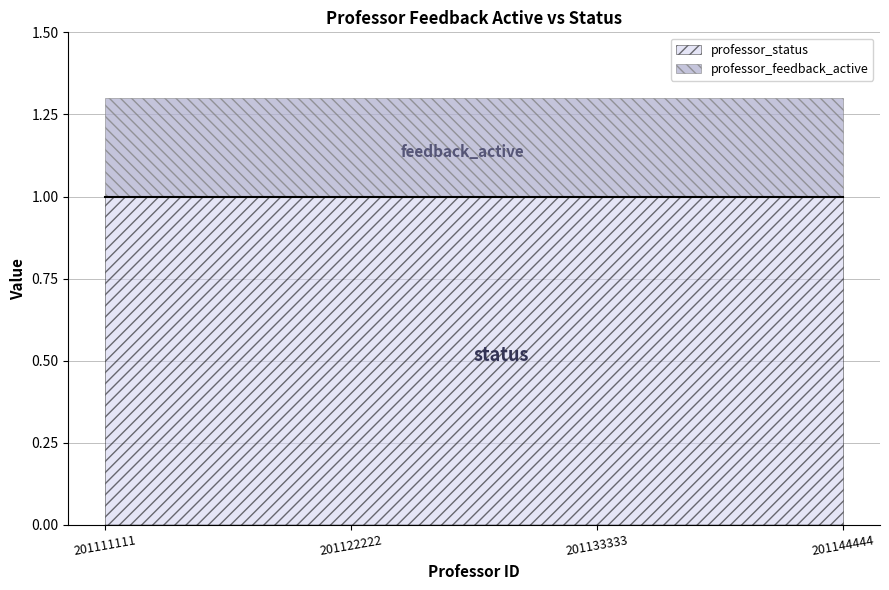

The value of professor_status at 201111111 is 2. True or false?

False